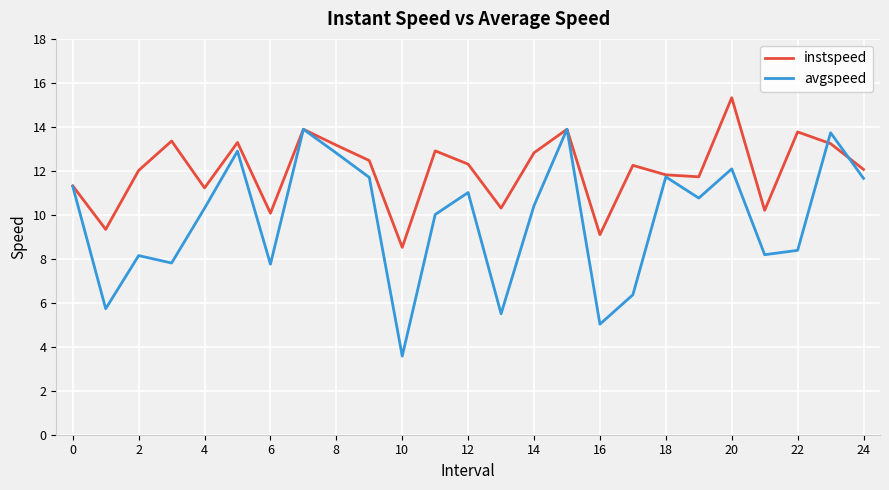

What is the sum of all avgspeed values?

244.7